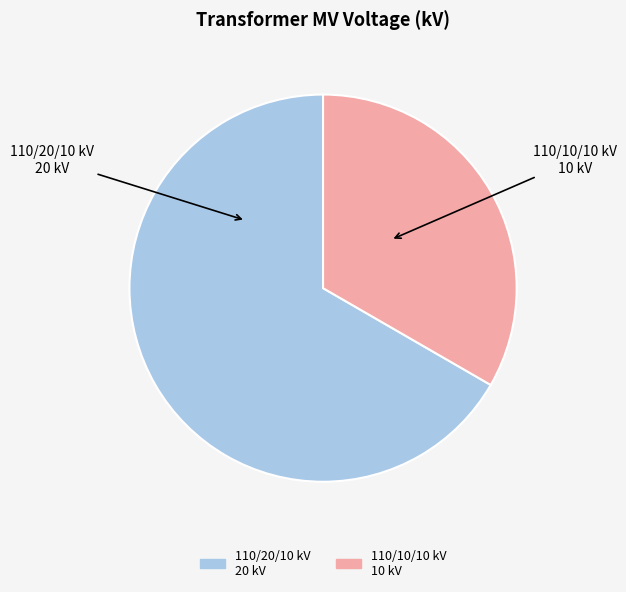

What is the ratio of the value at 110/20/10 kV 20 kV to the value at 110/10/10 kV 10 kV?

2.0